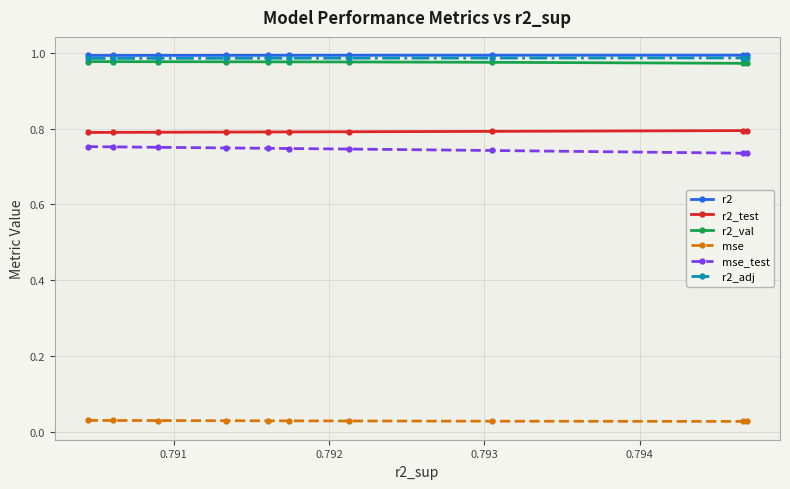

True or false: r2 and r2_test intersect in this chart.

False